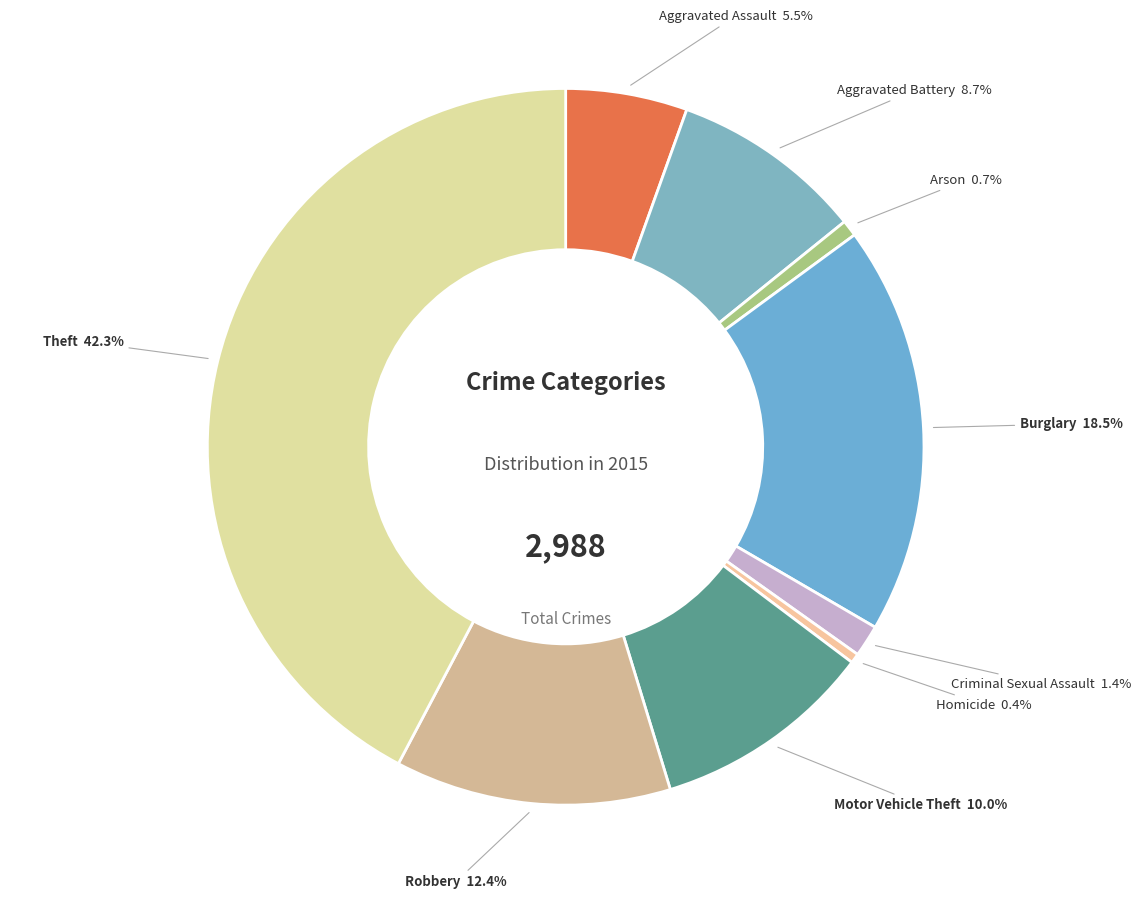

What is the ratio of the value at Criminal Sexual Assault to the value at Homicide?

3.3